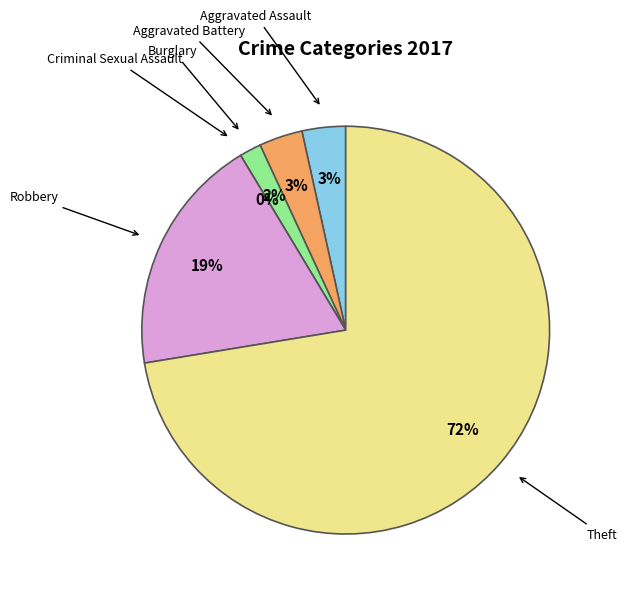

Is there a majority slice in this chart?

Yes